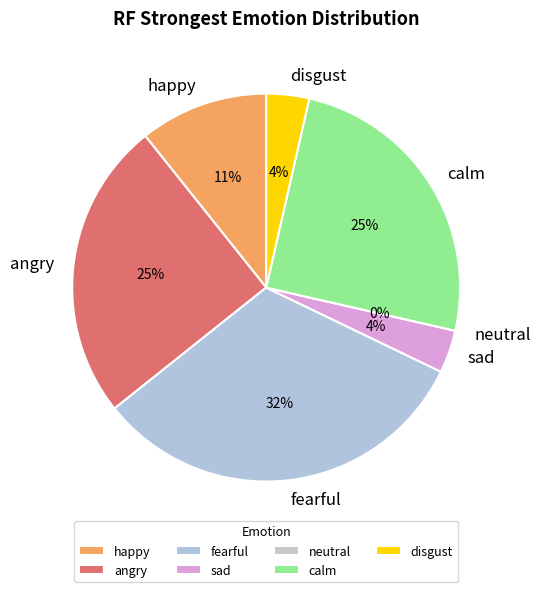

To the nearest percent, what is the difference between the neutral and disgust slice percentages?

4%